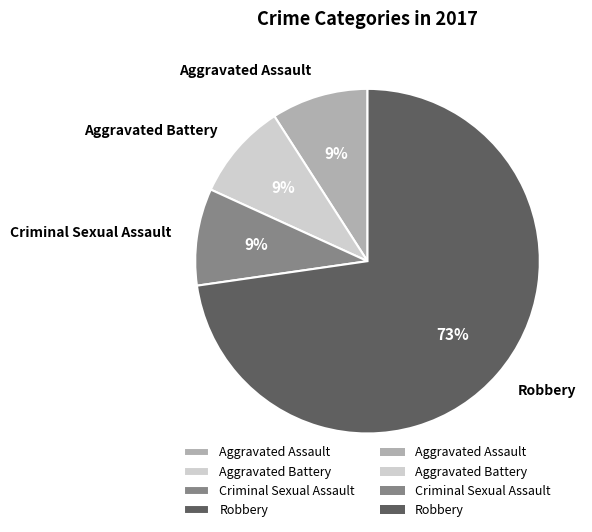

What percentage is the Criminal Sexual Assault slice, to the nearest percent?

9%